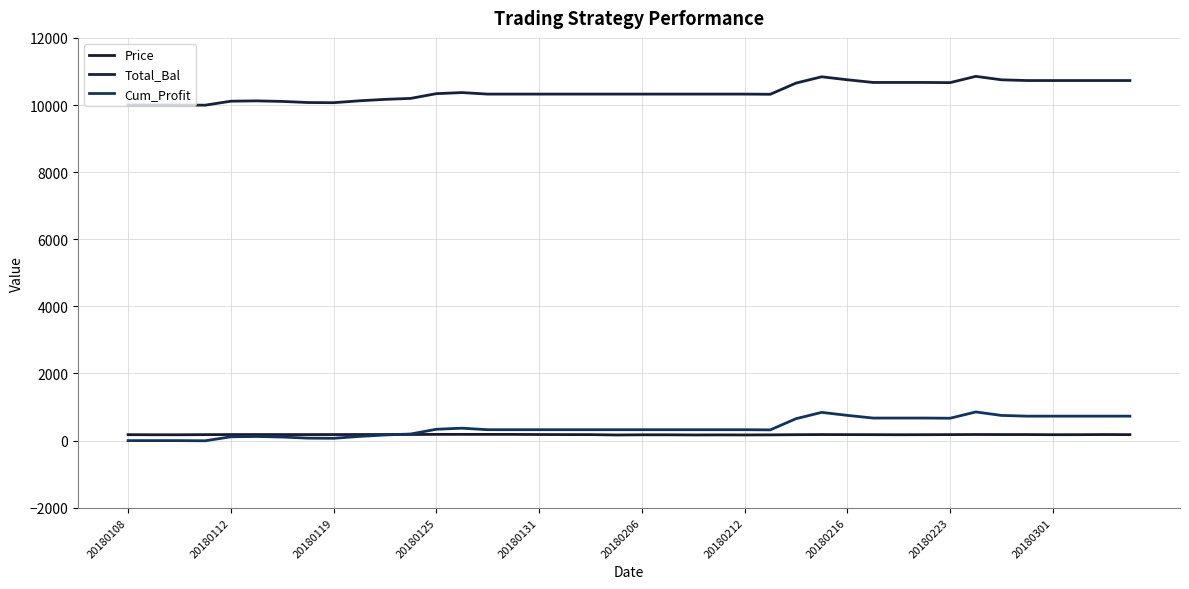

At which category does Total_Bal reach its first local valley?

20180125